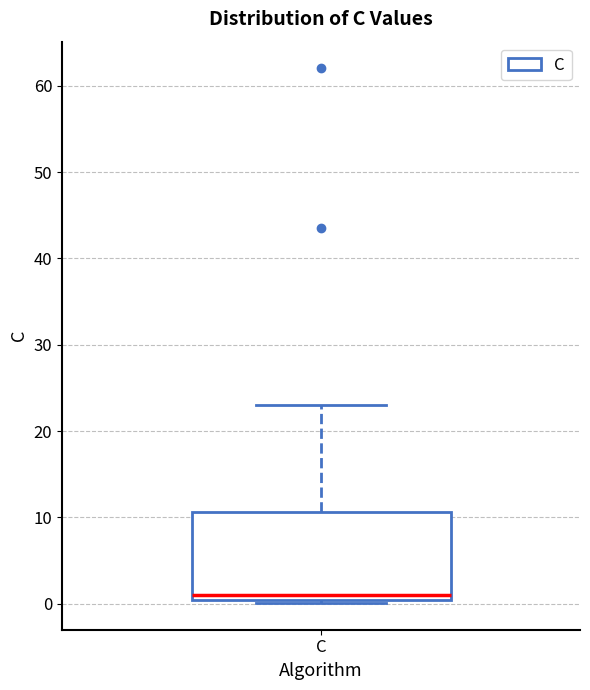

Where is the lower edge of the box for C on the y-axis? The values are not printed on the chart, so give them approximately, as read against the axis.

0